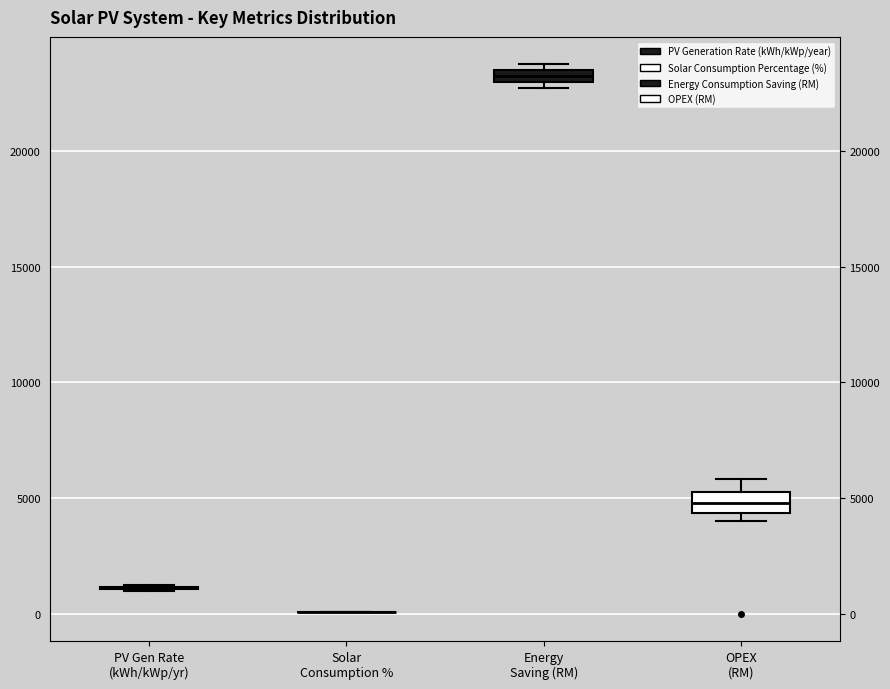

Where is the lower edge of the box for OPEX (RM) on the y-axis? The values are not printed on the chart, so give them approximately, as read against the axis.

4500